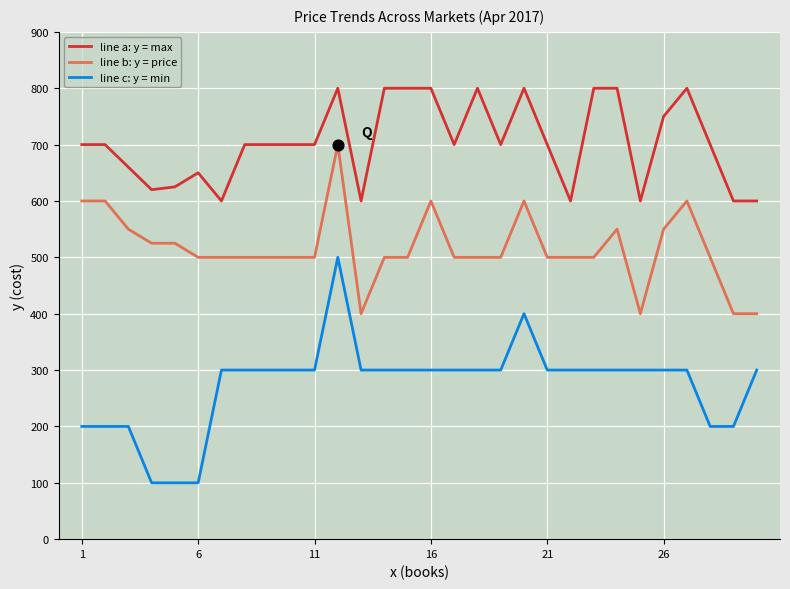

What are all the series names shown in the legend?

line a: y = max, line b: y = price, line c: y = min